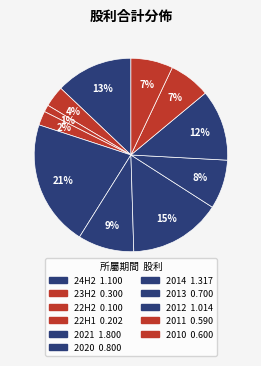

Does any single category account for the majority?

No